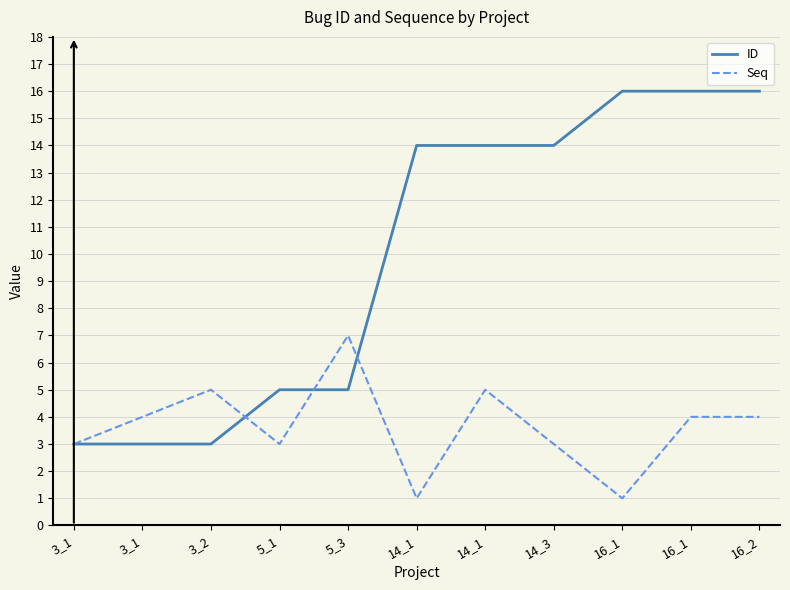

How many lines are shown in the chart?

2